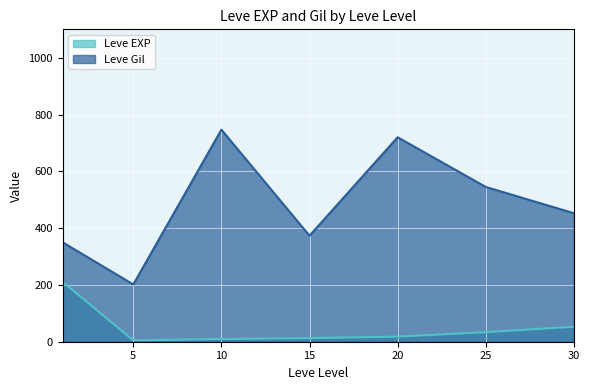

True or false: Leve EXP and Leve Gil cross at least once.

False